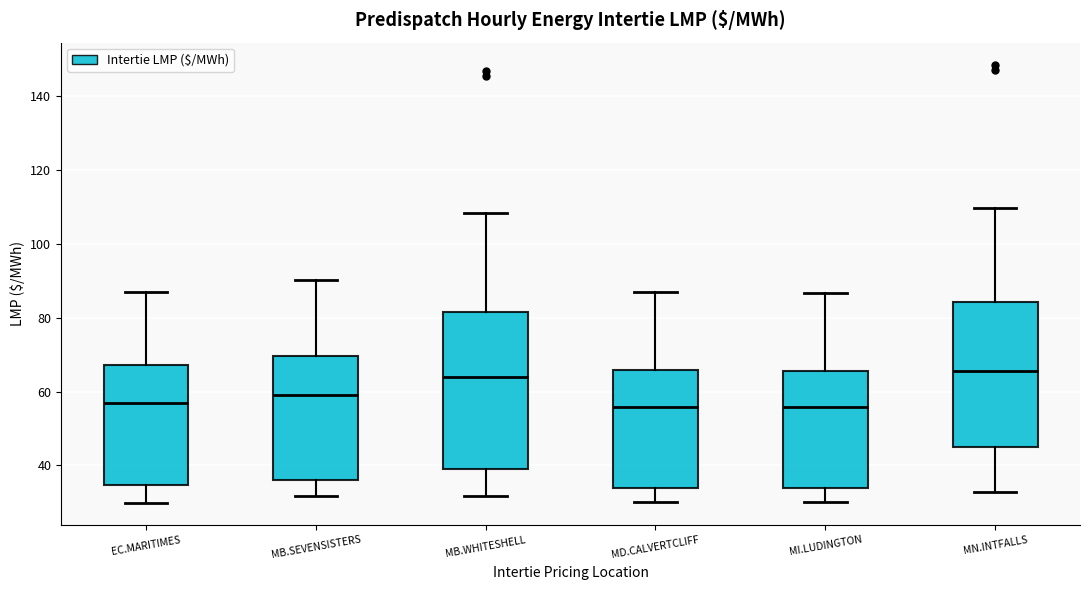

Where does the upper whisker of the box for MB.WHITESHELL end on the y-axis? The values are not printed on the chart, so give them approximately, as read against the axis.

108